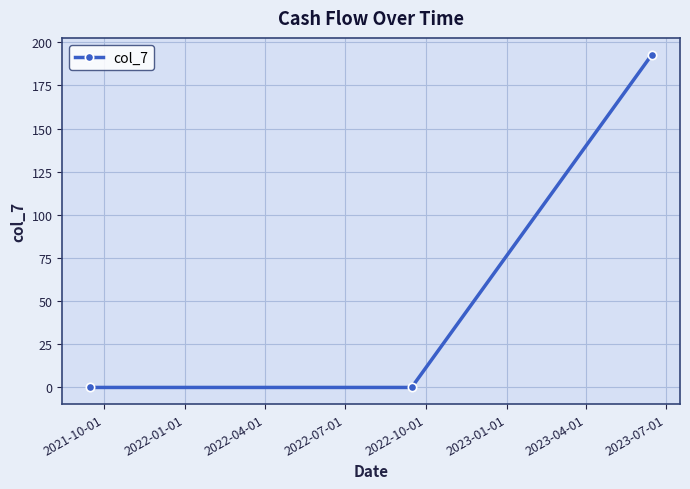

What is the greatest value displayed?

192.9